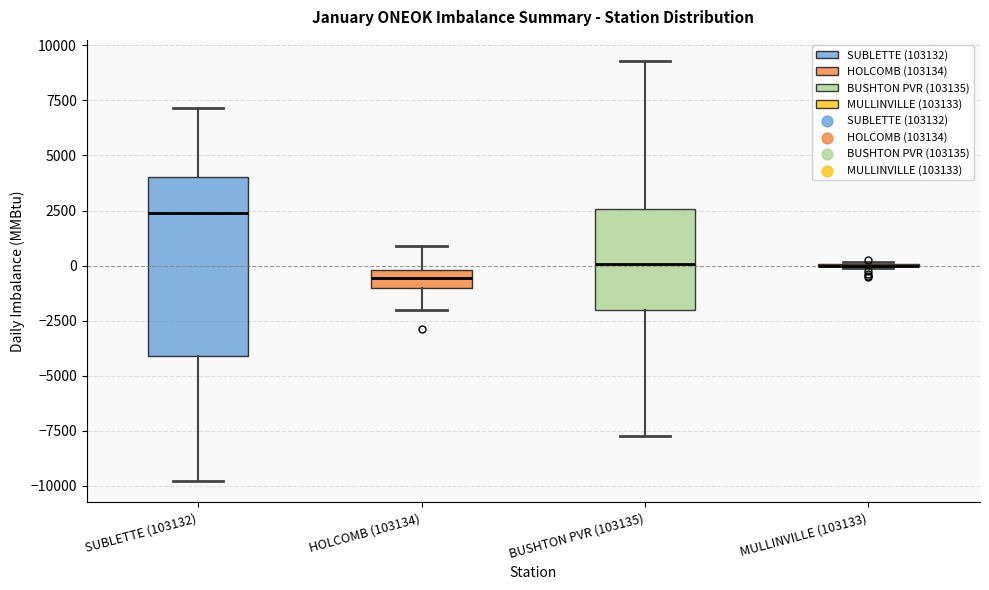

Which box is the tallest, from its lower edge to its upper edge?

SUBLETTE (103132)